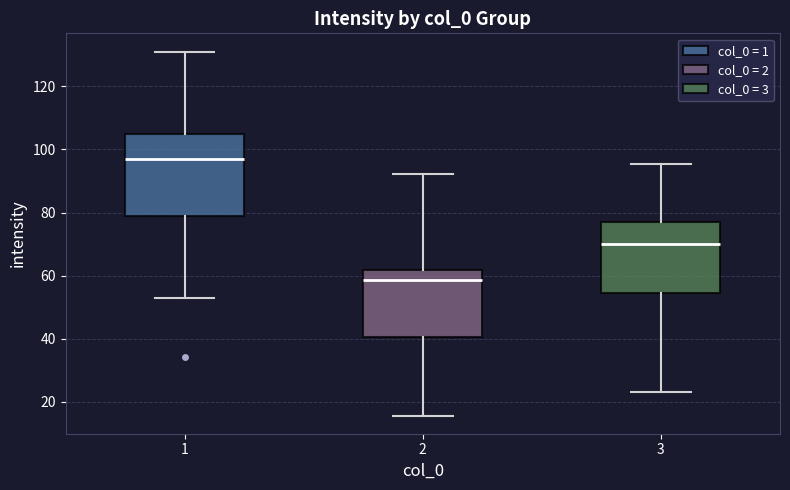

Where does the upper whisker of the box at x = 3 end on the y-axis? The values are not printed on the chart, so give them approximately, as read against the axis.

96